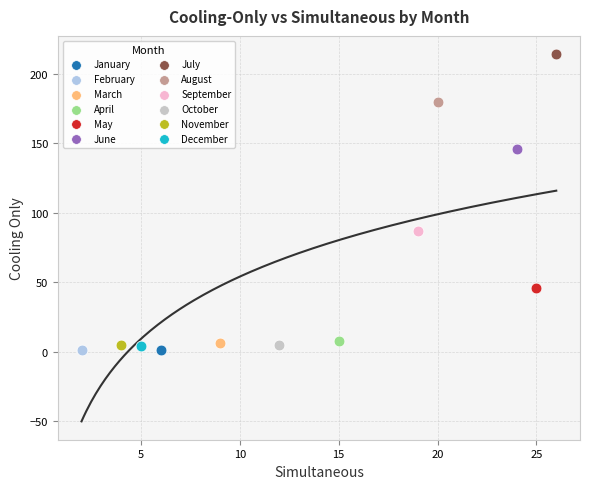

What are all the series names shown in the legend?

January, February, March, April, May, June, July, August, September, October, November, December